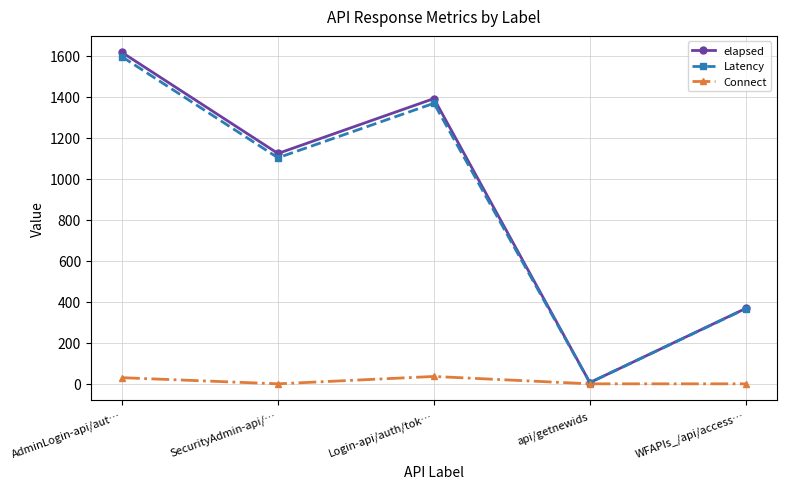

Which series has the widest spread of values?

elapsed